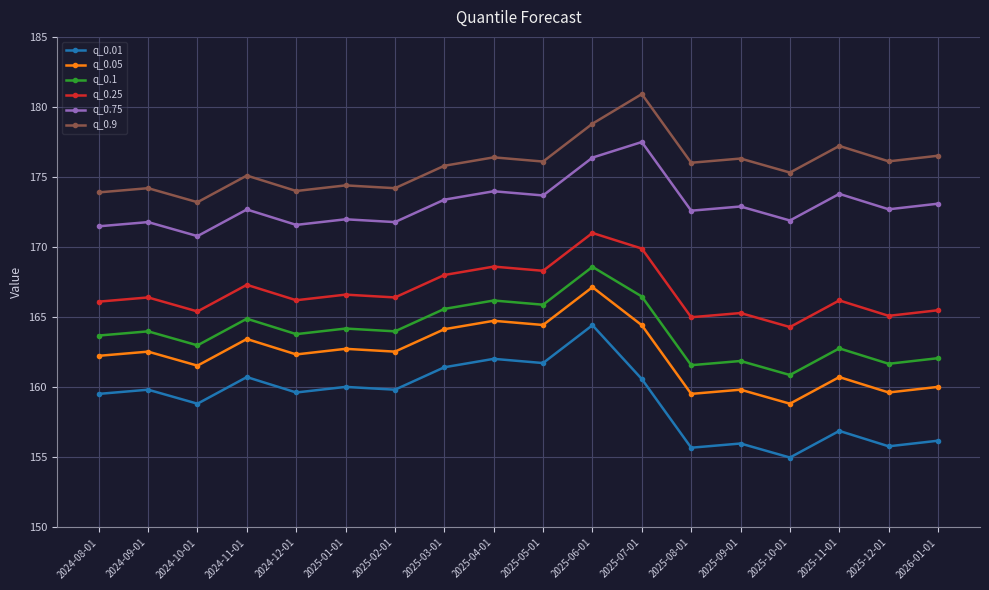

True or false: q_0.25 and q_0.05 intersect in this chart.

False